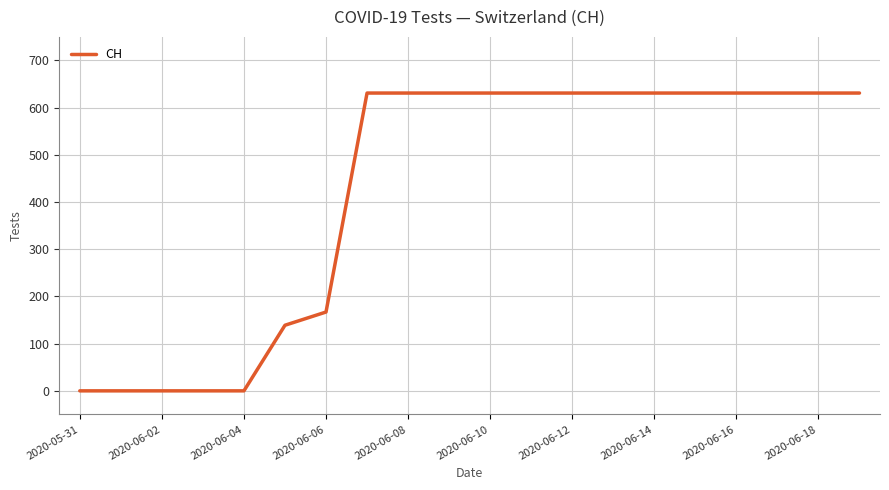

What is the difference between the maximum and second lowest values?

631